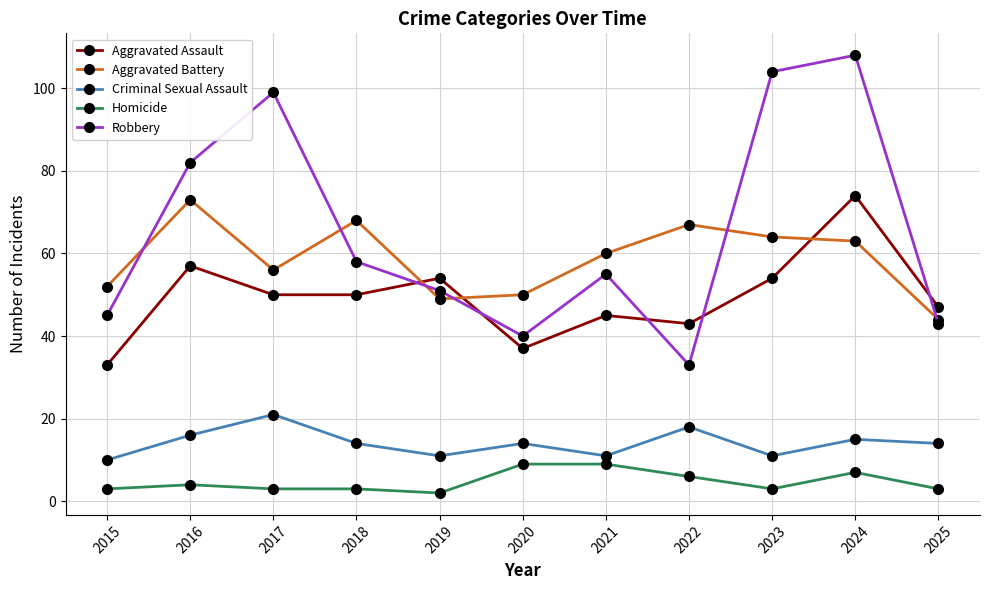

At which category is the sum across all series the highest?

2024